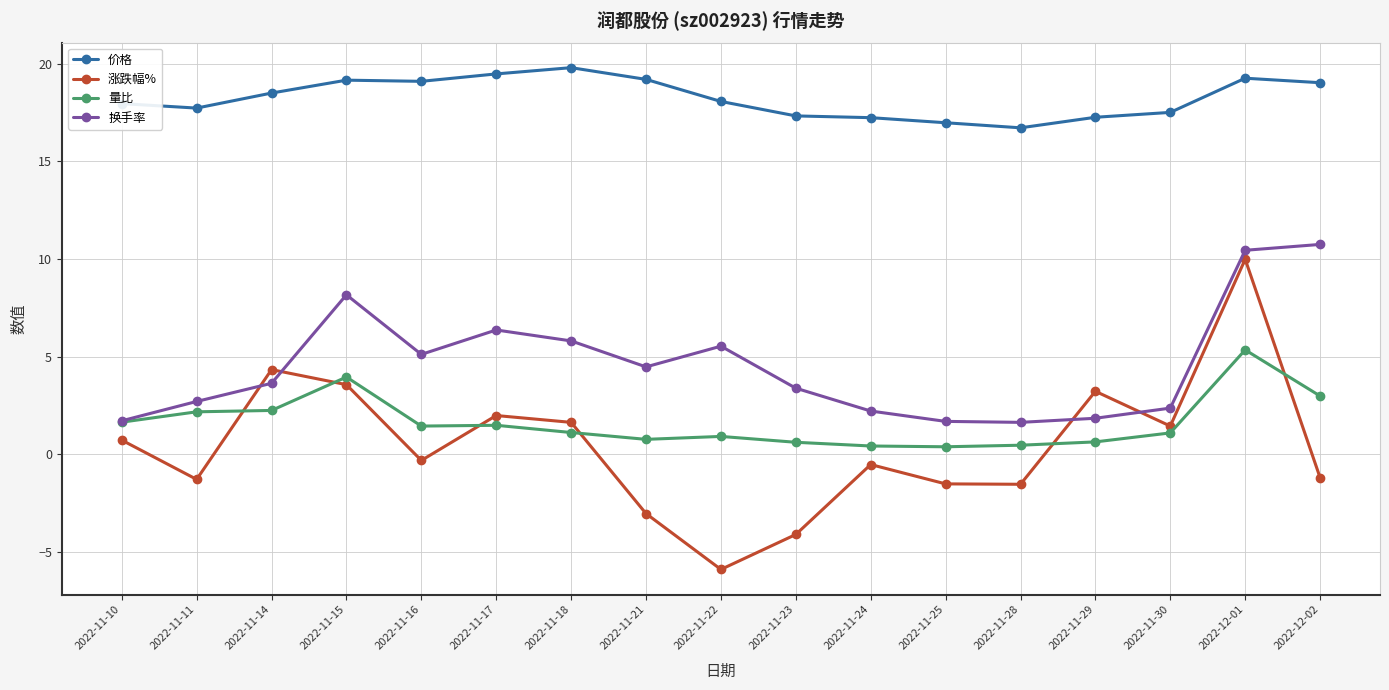

Which series has the widest spread of values?

涨跌幅%